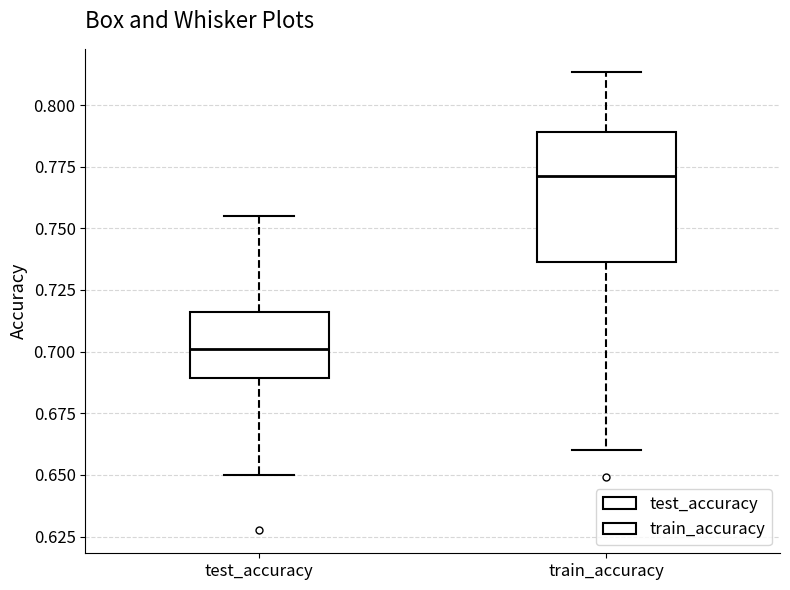

Reading left to right, read every box against the y-axis: the position of its median line, the range the box covers, and the ends of its whiskers. The values are not printed on the chart, so give them approximately, as read against the axis.

test_accuracy: median 0.700, box 0.690 to 0.715, whiskers 0.650 to 0.755
train_accuracy: median 0.770, box 0.735 to 0.790, whiskers 0.660 to 0.815